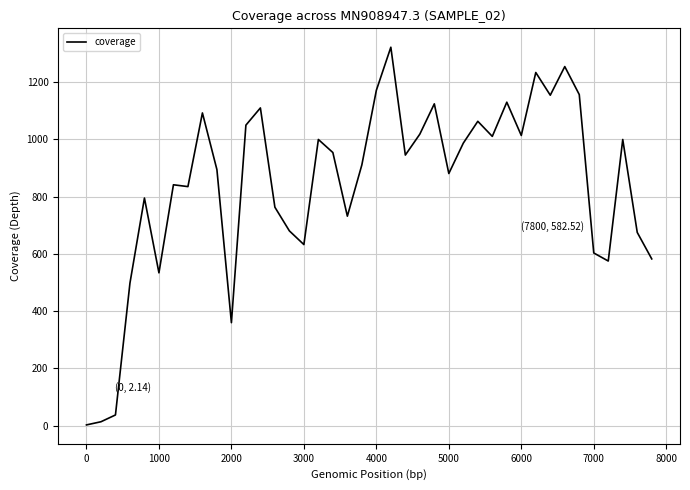

What is the difference between the maximum and minimum values?

1320.4